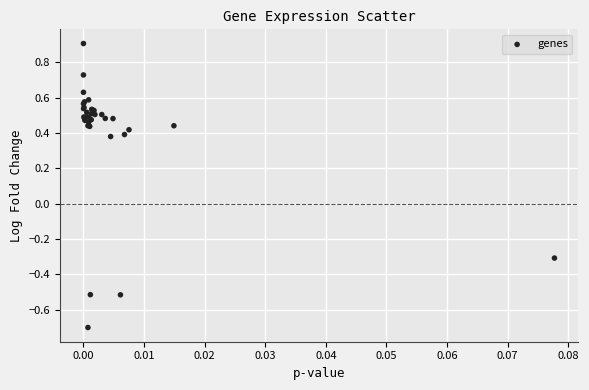

What Y value in the scatter plot is closest to 0?

-0.3